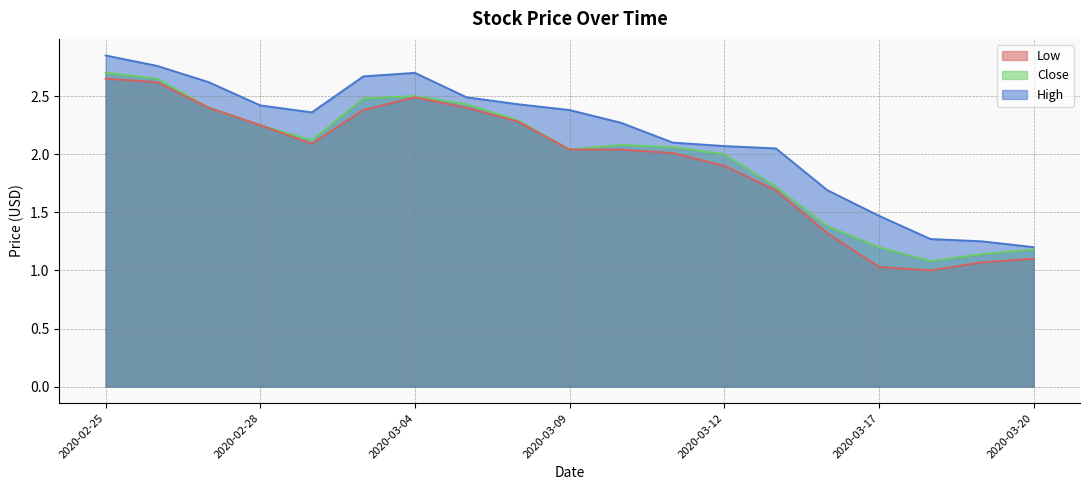

Rank the series at 2020-03-02 from highest to lowest value.

High, Close, Low